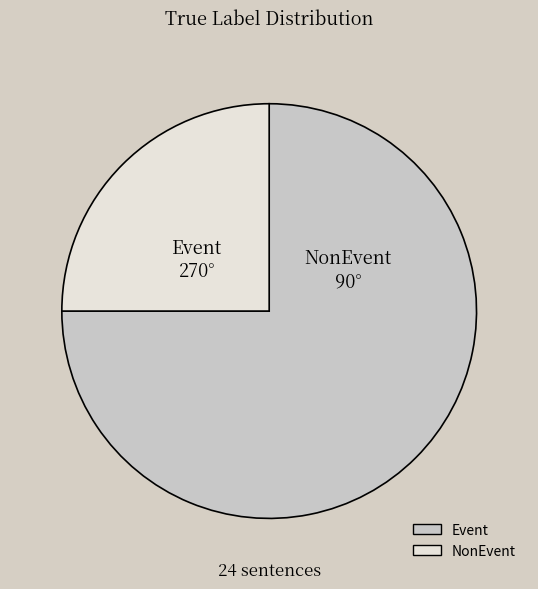

True or false: Event accounts for 83% of the total.

False